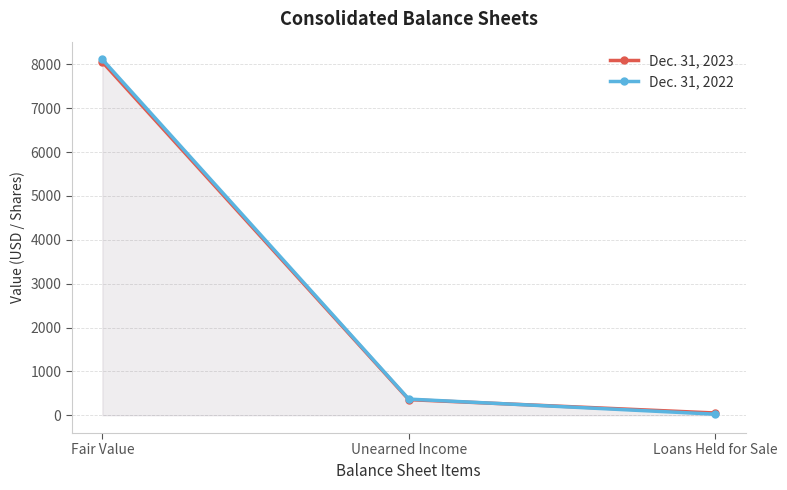

Reading left to right, list all the values displayed in this chart.

Dec. 31, 2023: 8056	356	51
Dec. 31, 2022: 8113	368	24